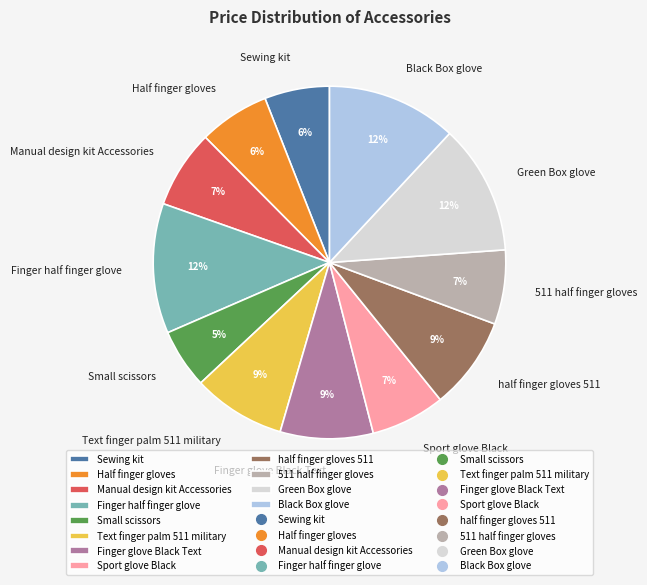

Do 511 half finger gloves and Finger glove Black Text together represent more than half of the pie?

No